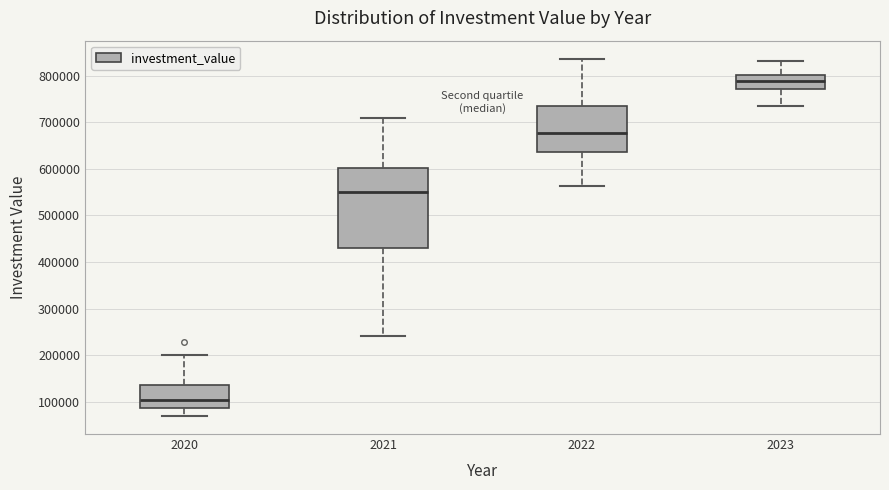

Which box's median line is the highest?

2023